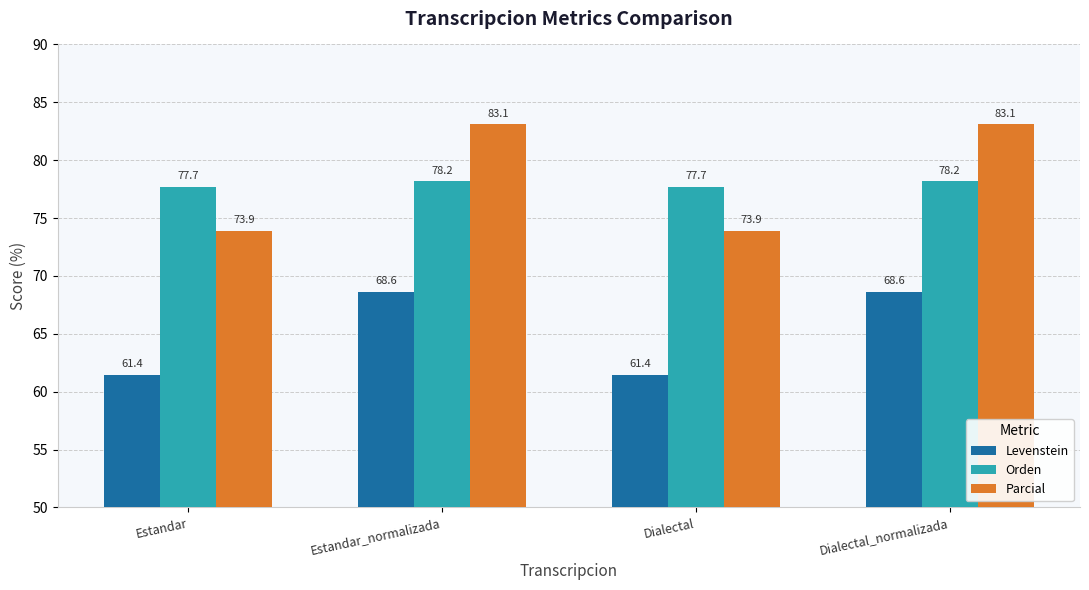

True or false: Parcial has a value of 21.3 at Dialectal.

False